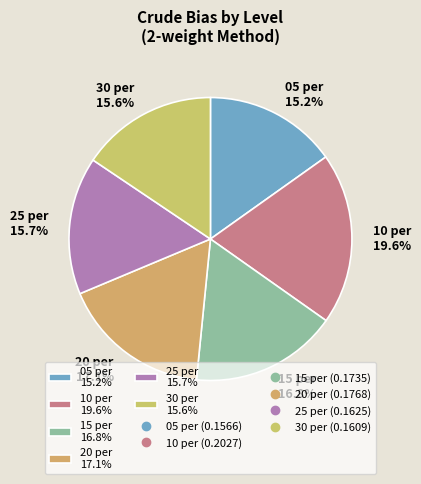

To the nearest percent, what is the difference between the largest and smallest slice percentages?

4%